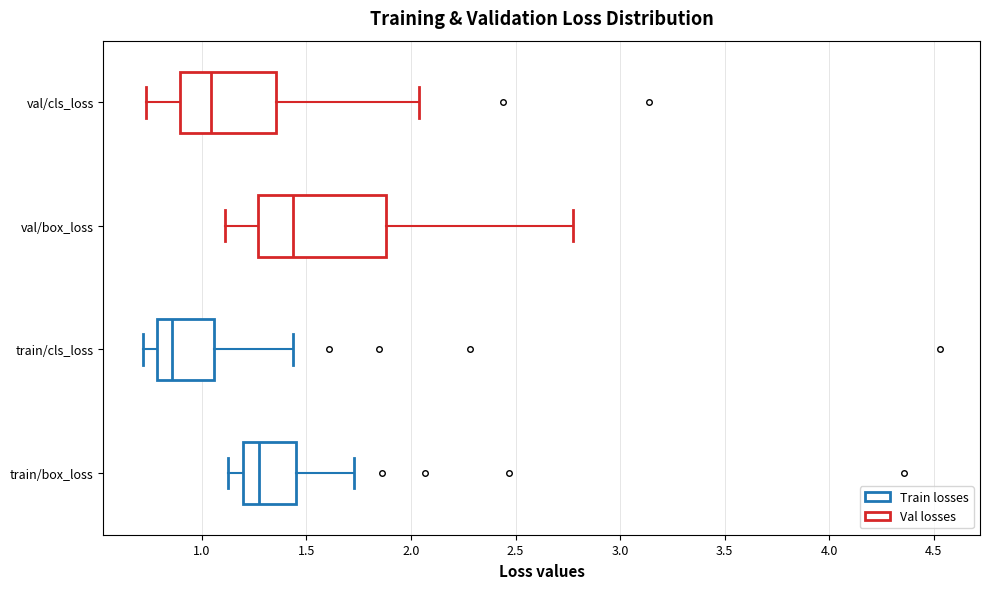

Comparing the boxes themselves (not the whiskers), which one is the widest?

val/box_loss